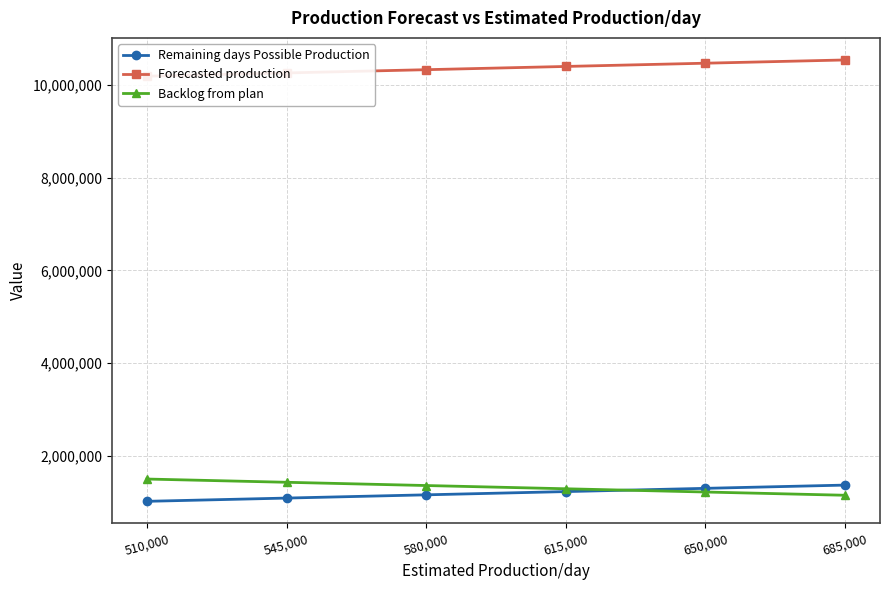

How many values in the Backlog from plan series exceed 1360634?

2